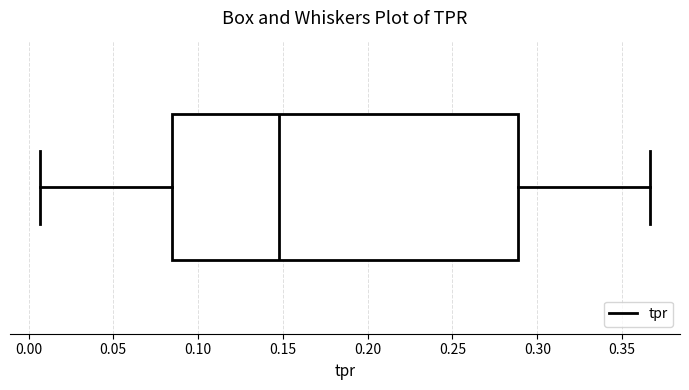

Where is the left edge of the box on the x-axis? The values are not printed on the chart, so give them approximately, as read against the axis.

0.085